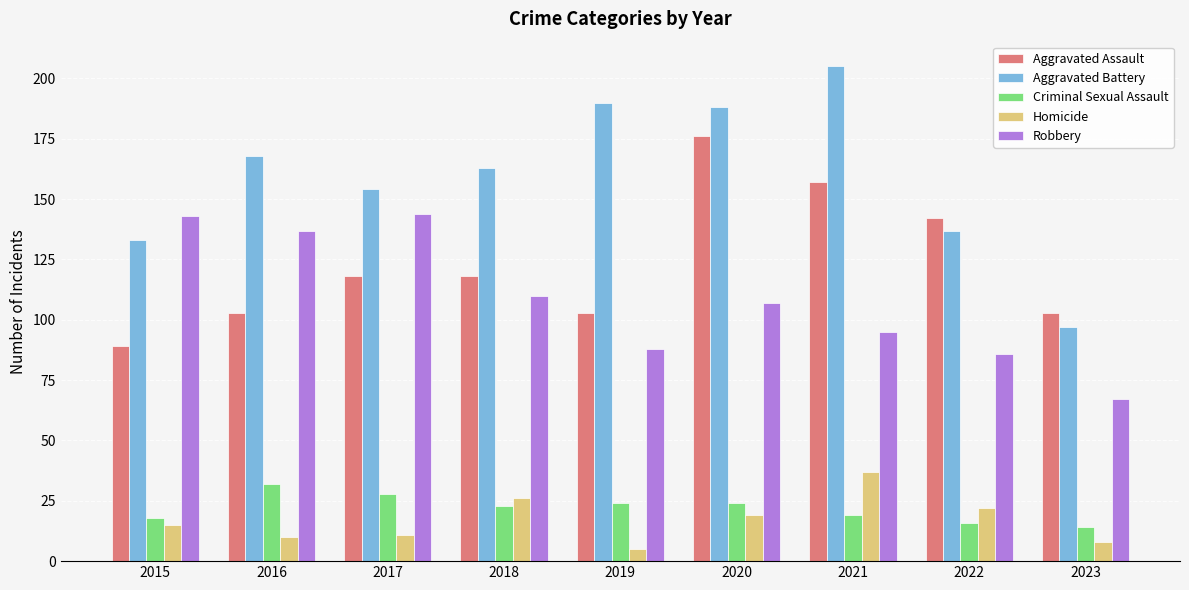

What is the minimum value for Robbery?

67